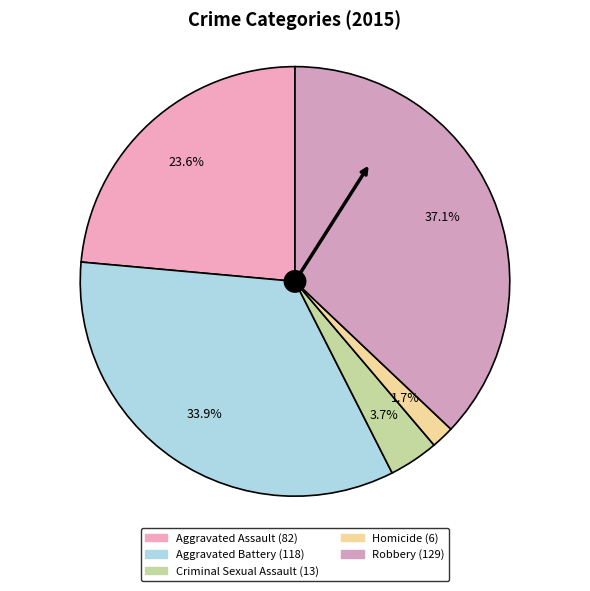

What is the smallest slice in the pie chart?

Homicide